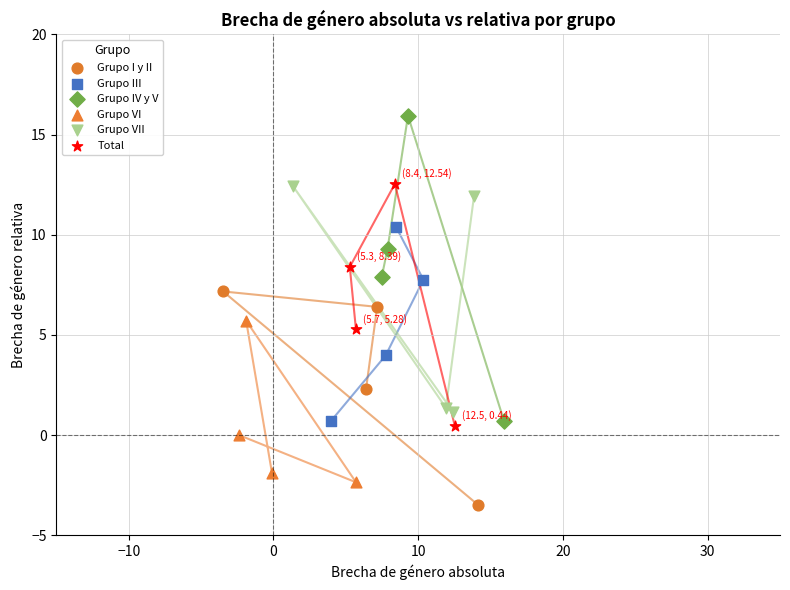

Which series has the largest Y range (max minus min)?

Grupo IV y V